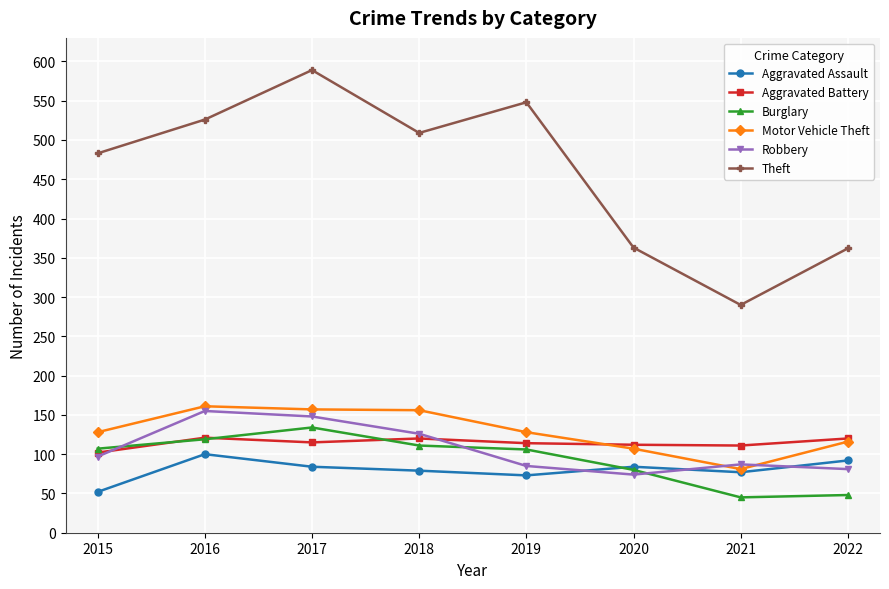

Where is Theft nearest to the value 439?

2015